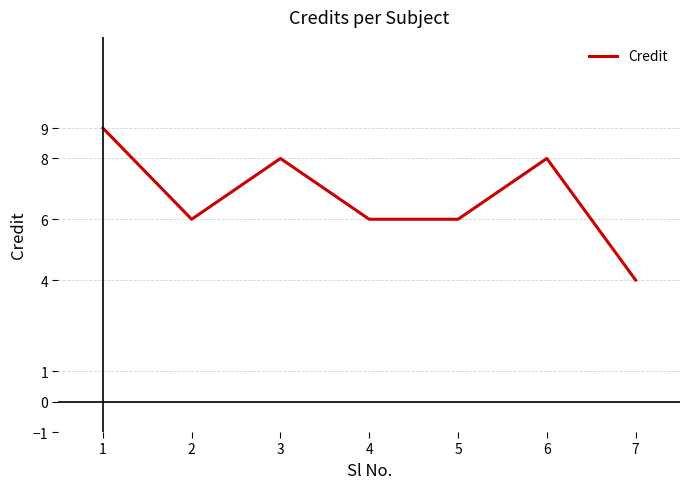

Is it true that the value at 3 is 3?

False